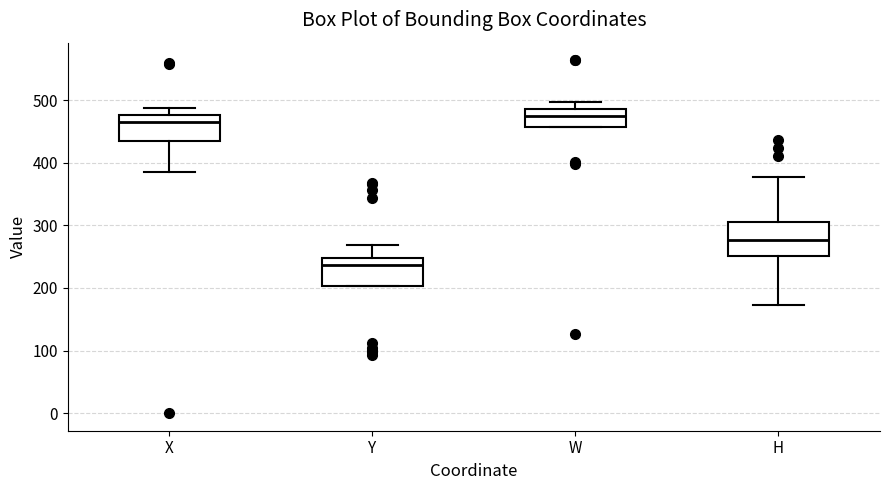

Where does the lower whisker of the box for X end on the y-axis? The values are not printed on the chart, so give them approximately, as read against the axis.

390